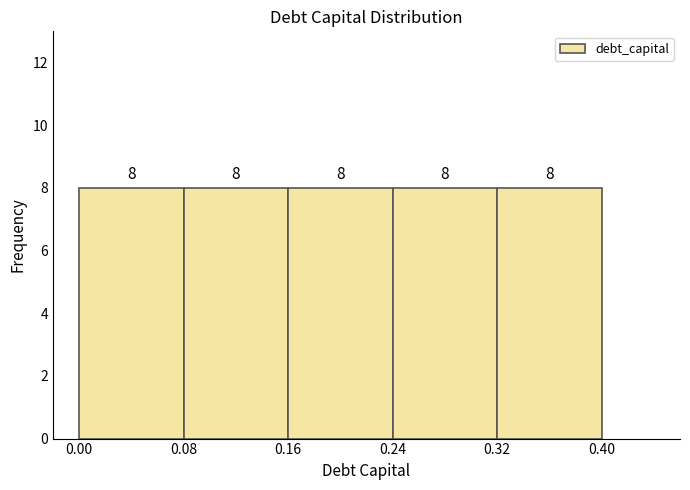

Reading left to right, list every bar in this chart as the range it spans on the x-axis followed by its height.

0.00 to 0.08: 8
0.08 to 0.16: 8
0.16 to 0.24: 8
0.24 to 0.32: 8
0.32 to 0.40: 8